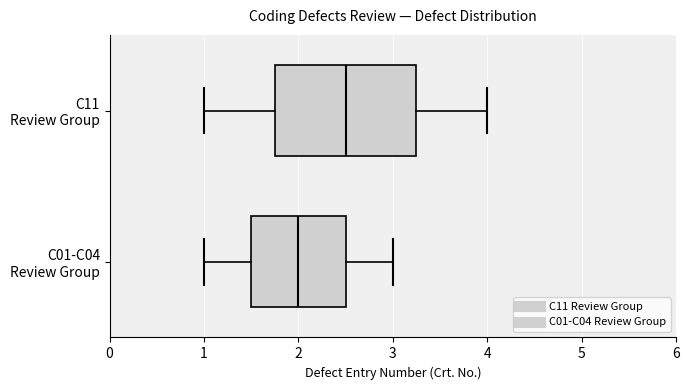

Where does the right whisker of the box for C01-C04 Review Group end on the x-axis? The values are not printed on the chart, so give them approximately, as read against the axis.

3.0